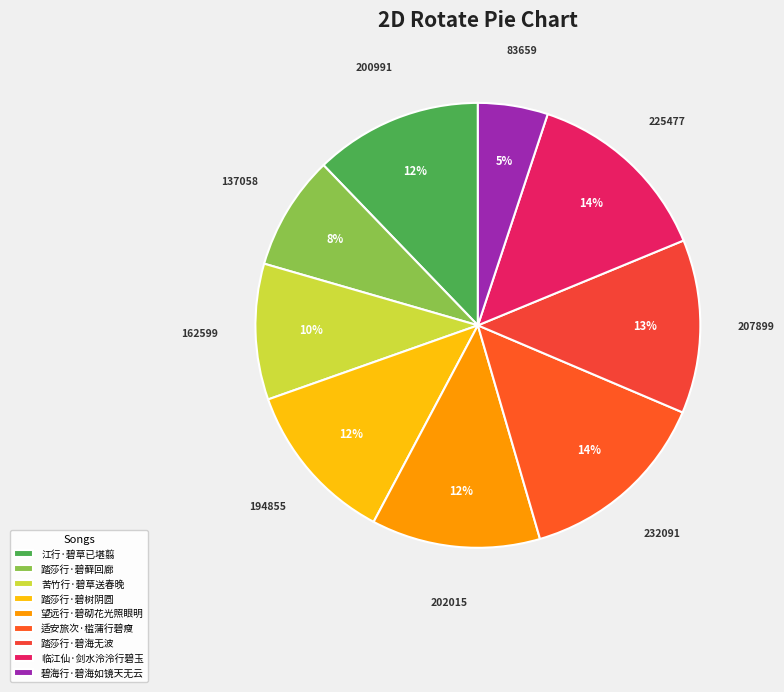

To the nearest percent, what is the difference between the 碧海行·碧海如镜天无云 and 江行·碧草已堪翦 slice percentages?

7%